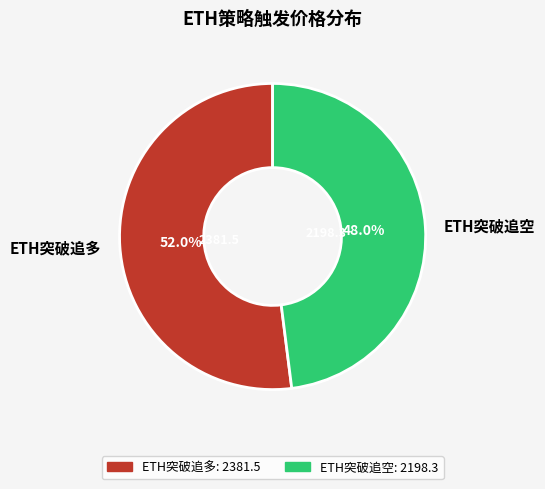

Which slice is the largest?

ETH突破追多